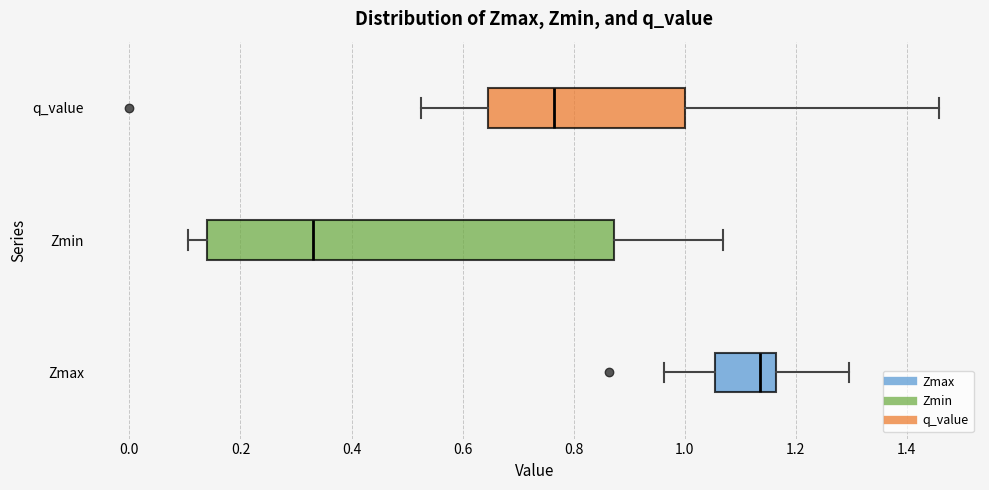

Reading bottom to top, transcribe this box plot: for each box, give where its median line is, the range the box spans, and where its two whiskers end, as read against the x-axis. The values are not printed on the chart, so give them approximately, as read against the axis.

Zmax: median 1.14, box 1.06 to 1.16, whiskers 0.96 to 1.30
Zmin: median 0.32, box 0.14 to 0.88, whiskers 0.10 to 1.06
q_value: median 0.76, box 0.64 to 1.00, whiskers 0.52 to 1.46